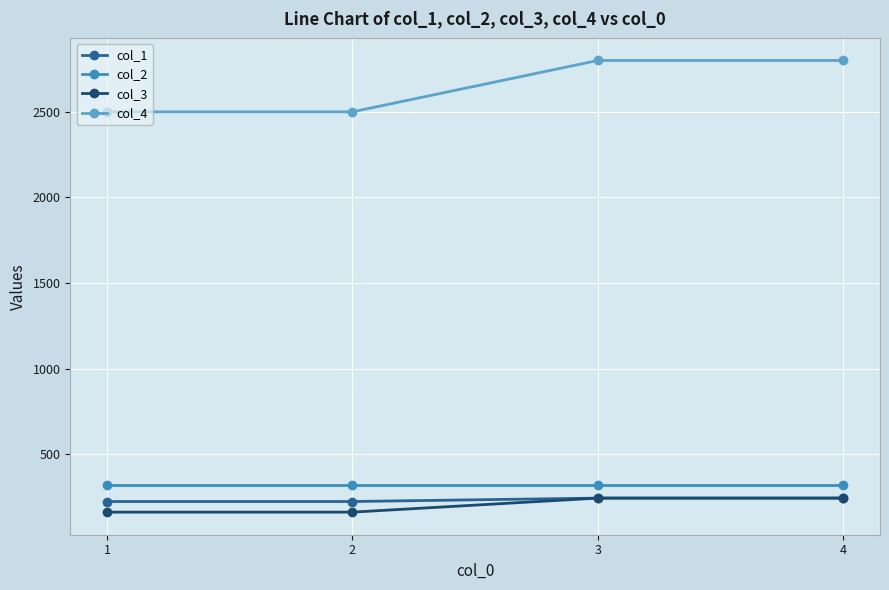

How many series are shown in this chart?

4